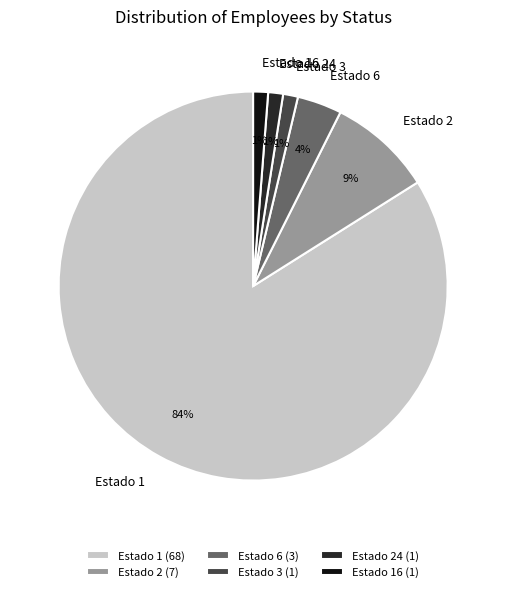

How many slices are in this pie chart?

6